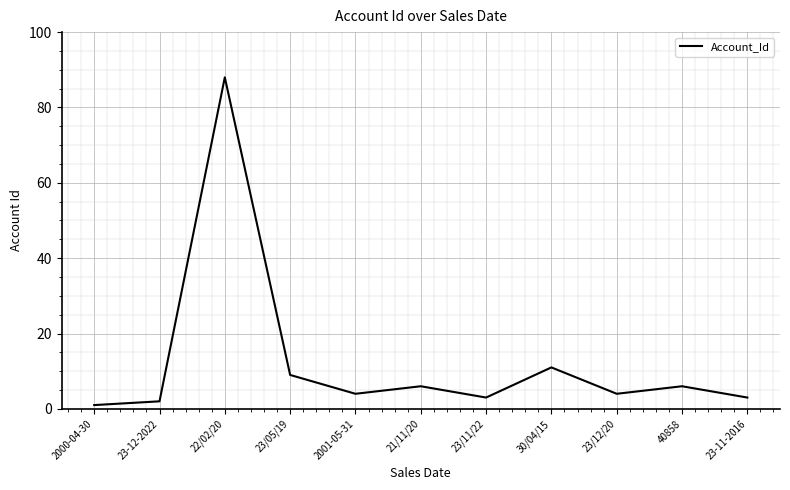

How many categories are shown in the chart?

11